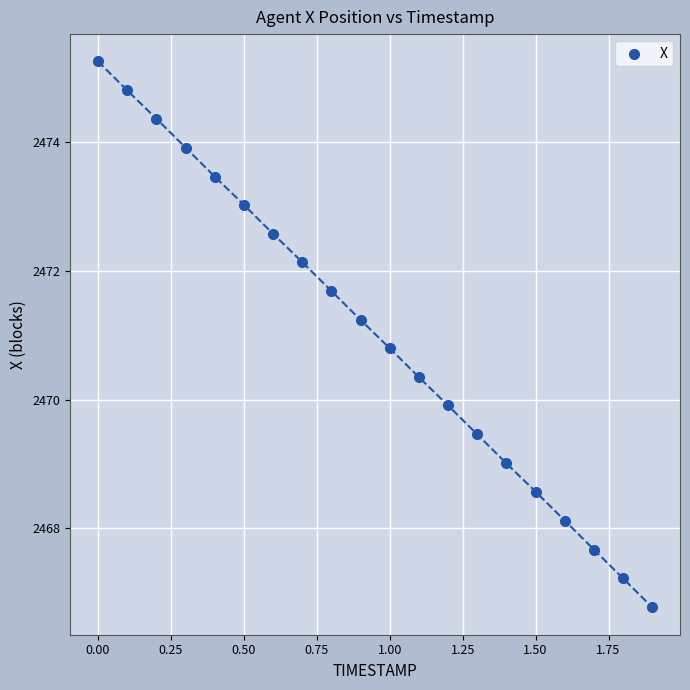

What is the range of Y values (max minus min)?

8.5